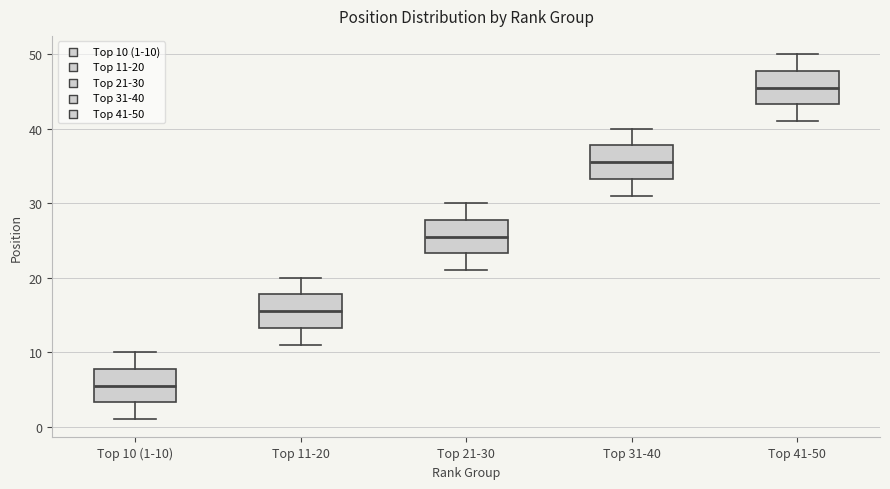

Reading left to right, read every box against the y-axis: the position of its median line, the range the box covers, and the ends of its whiskers. The values are not printed on the chart, so give them approximately, as read against the axis.

Top 10 (1-10): median 6, box 3 to 8, whiskers 1 to 10
Top 11-20: median 16, box 13 to 18, whiskers 11 to 20
Top 21-30: median 26, box 23 to 28, whiskers 21 to 30
Top 31-40: median 36, box 33 to 38, whiskers 31 to 40
Top 41-50: median 46, box 43 to 48, whiskers 41 to 50